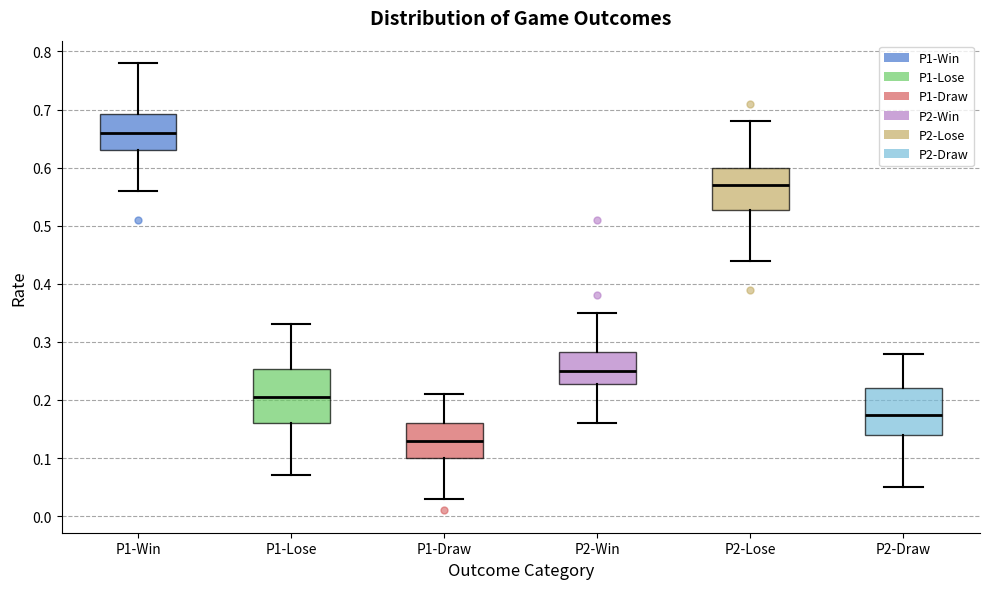

Comparing the boxes themselves (not the whiskers), which one is the tallest?

P1-Lose